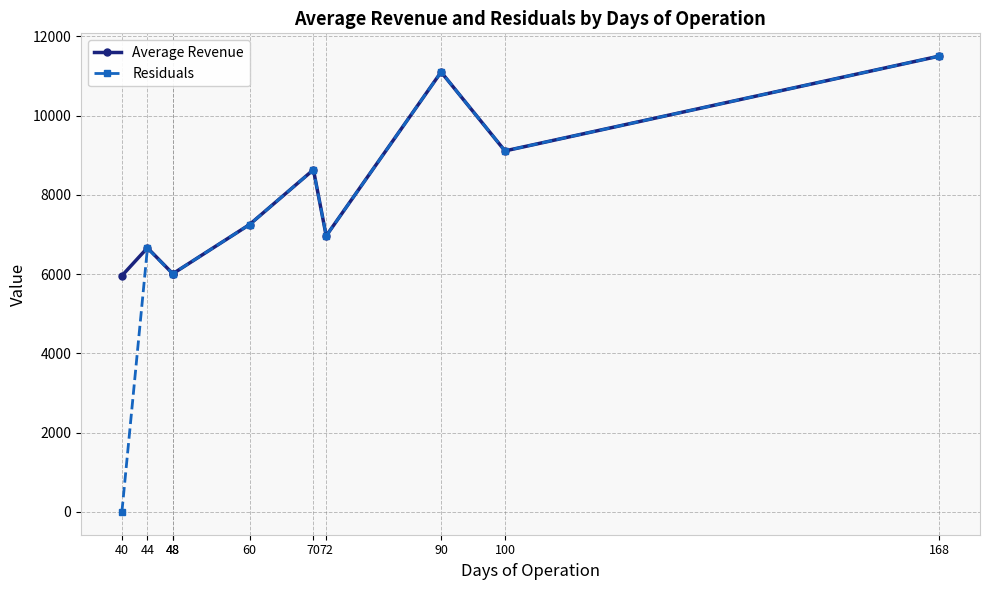

At which label does Residuals reach its minimum?

40